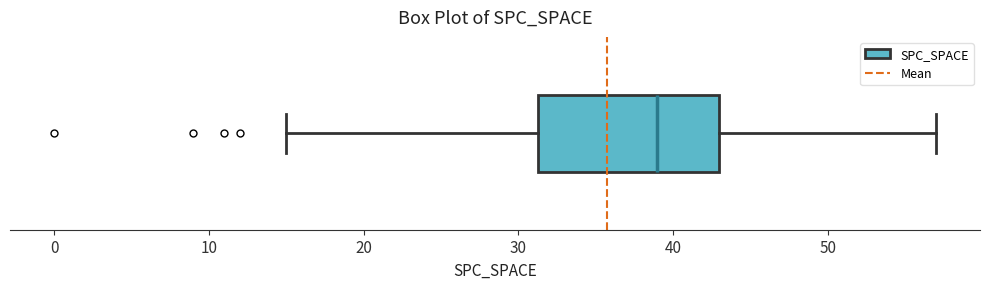

Transcribe this box plot: give where the median line is, the range the box spans, and where the two whiskers end, as read against the x-axis. The values are not printed on the chart, so give them approximately, as read against the axis.

median 39, box 31 to 43, whiskers 15 to 57